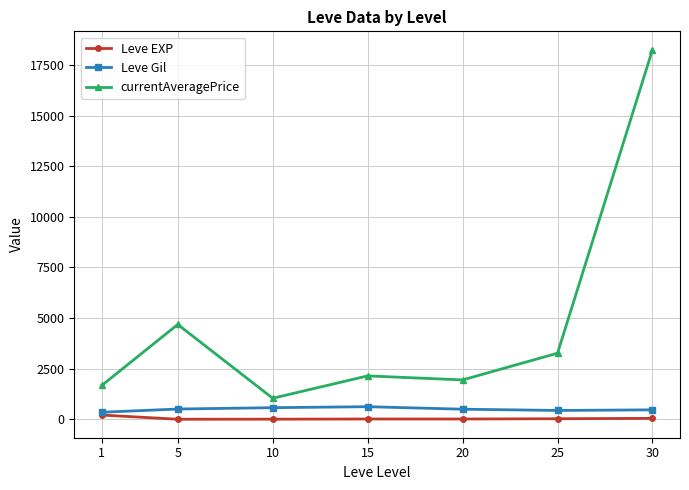

True or false: Leve EXP and currentAveragePrice cross at least once.

False